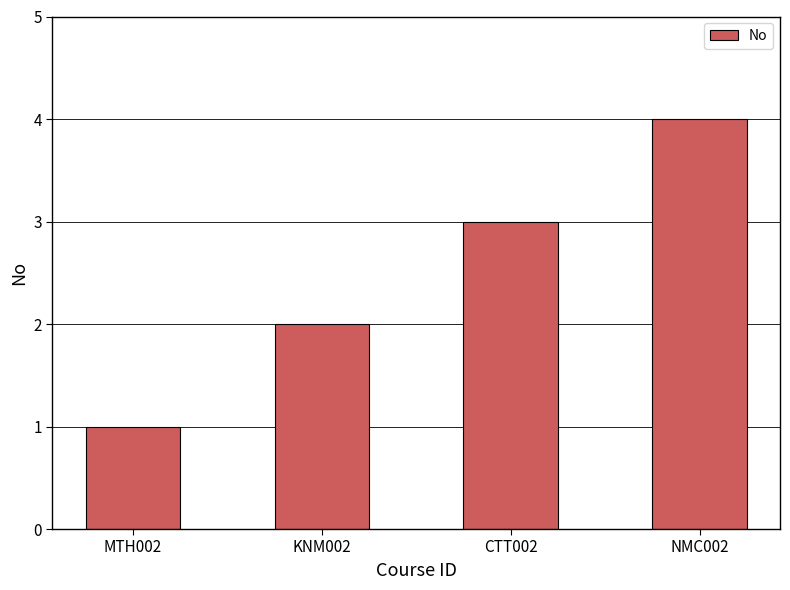

How many bars are there in total?

4